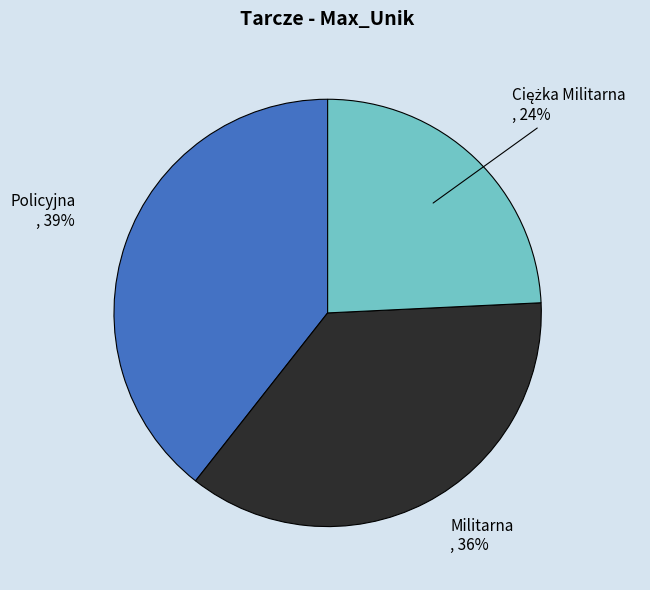

To the nearest percent, what is the difference between the largest and smallest slice percentages?

15%